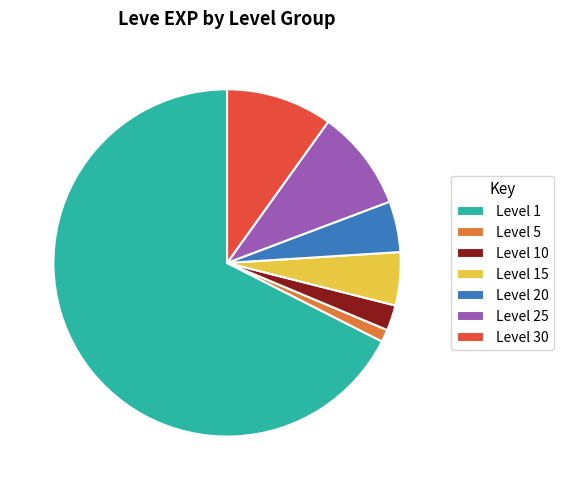

What is the largest slice in the pie chart?

Level 1